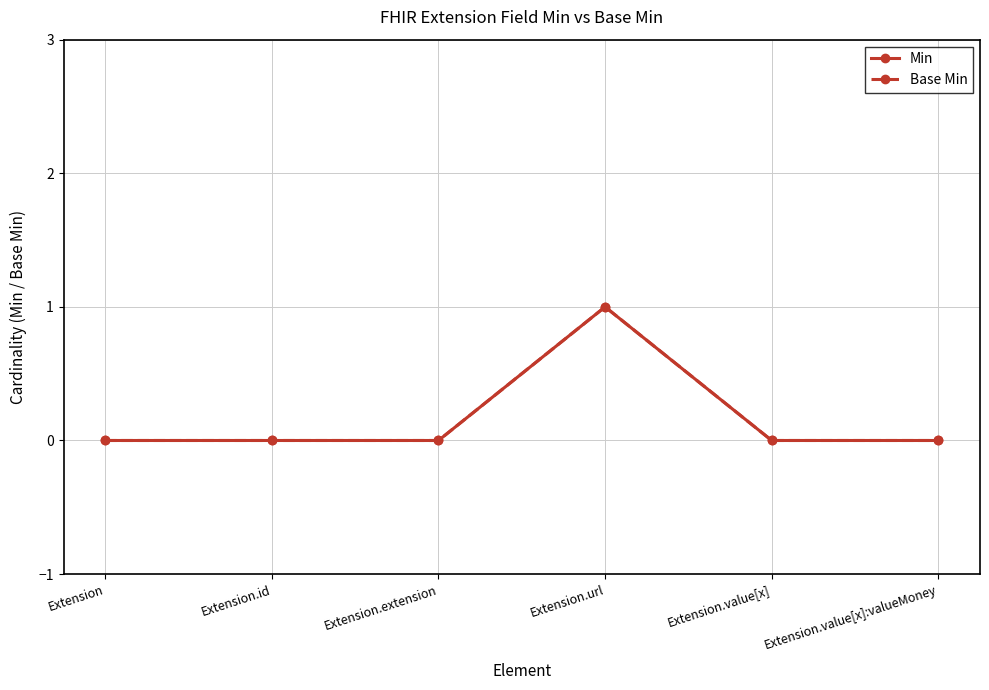

How many lines are shown in the chart?

2